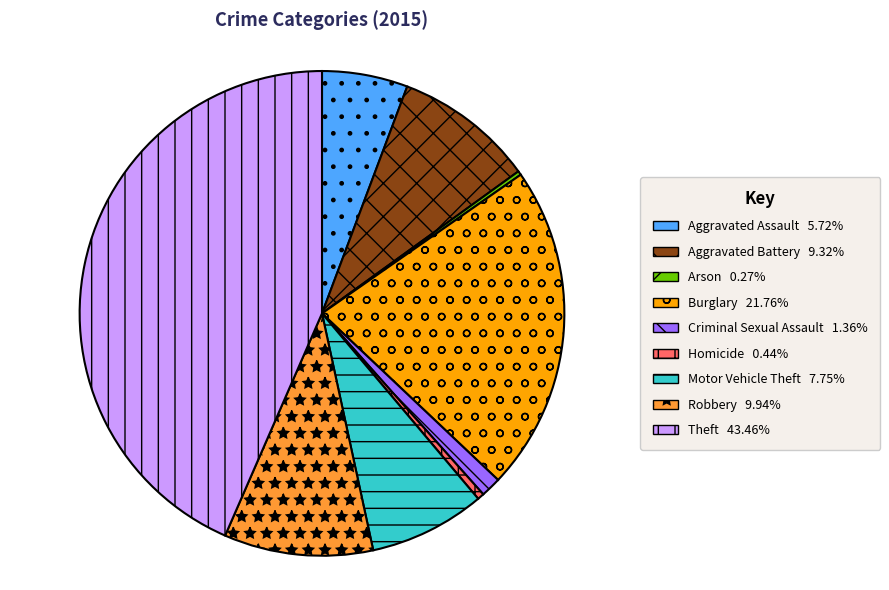

Between Motor Vehicle Theft and Theft, which is larger?

Theft